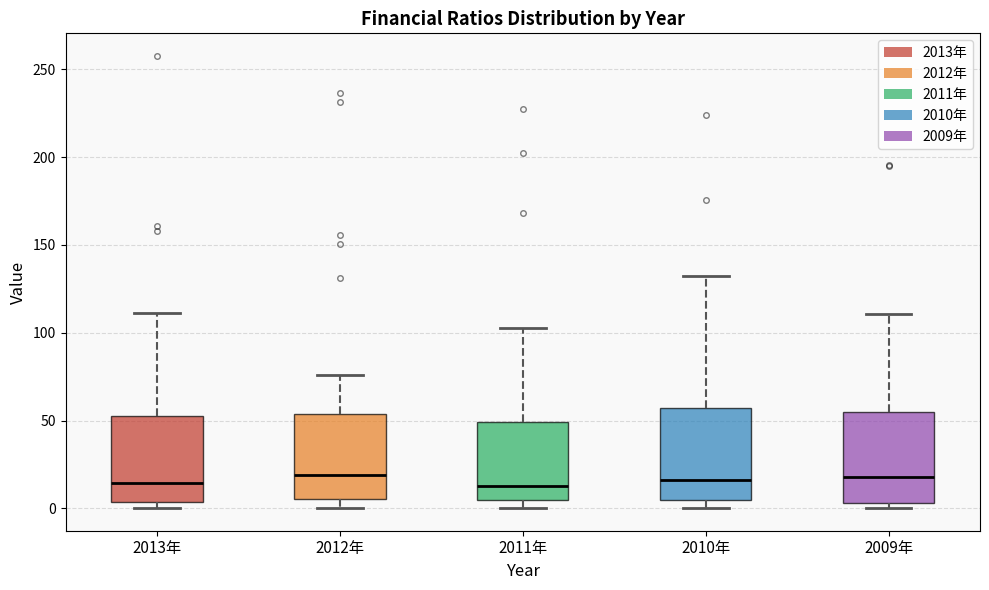

Where does the median line of the box for 2010年 sit on the y-axis? The values are not printed on the chart, so give them approximately, as read against the axis.

15